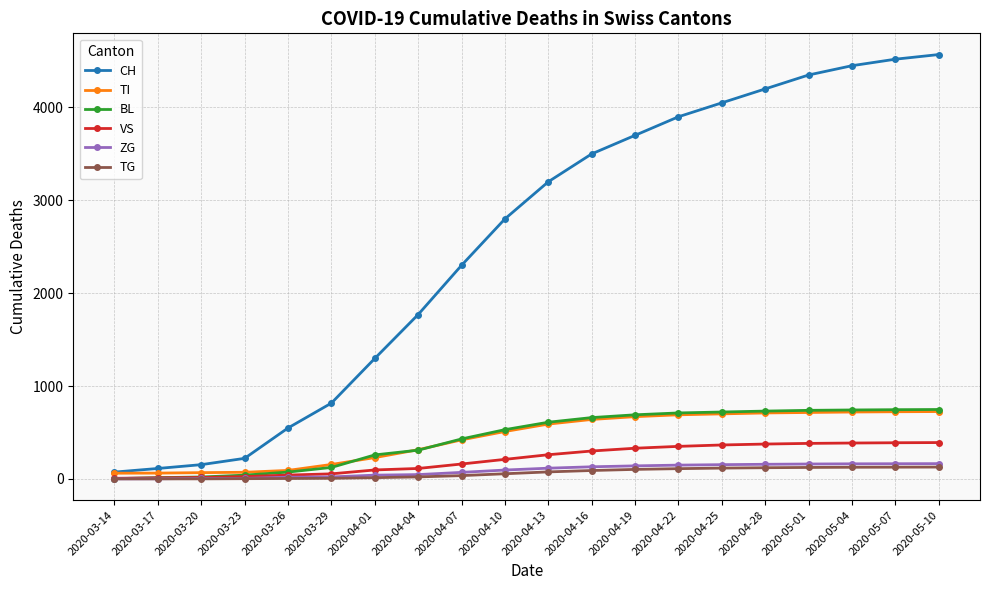

What is the difference between the maximum and minimum values in the ZG series?

164